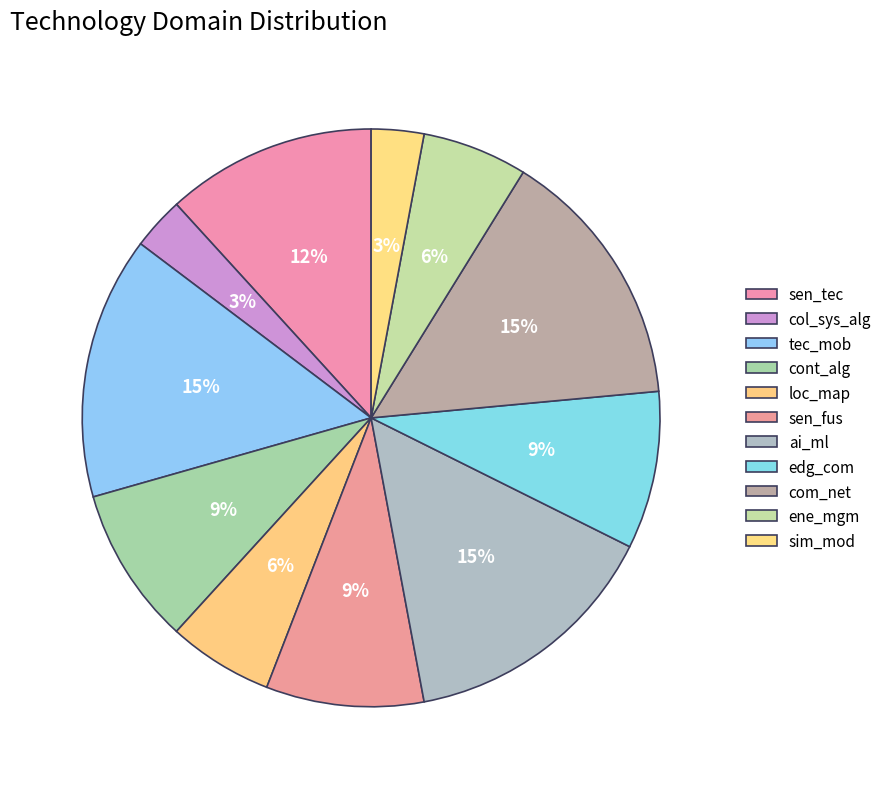

What is the ratio of the value at tec_mob to the value at col_sys_alg?

5.0